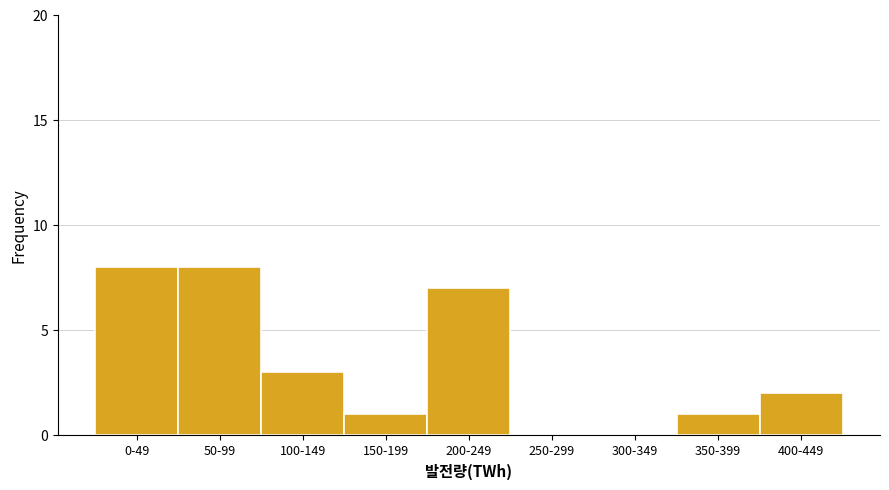

Reading left to right, what are all the values shown in this chart?

0-49=8	50-99=8	100-149=3	150-199=1	200-249=7	250-299=0	300-349=0	350-399=1	400-449=2